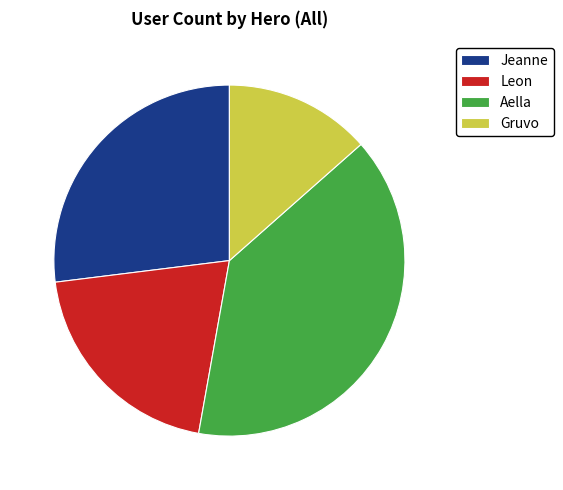

The Gruvo slice represents 8% of the pie. True or false?

False